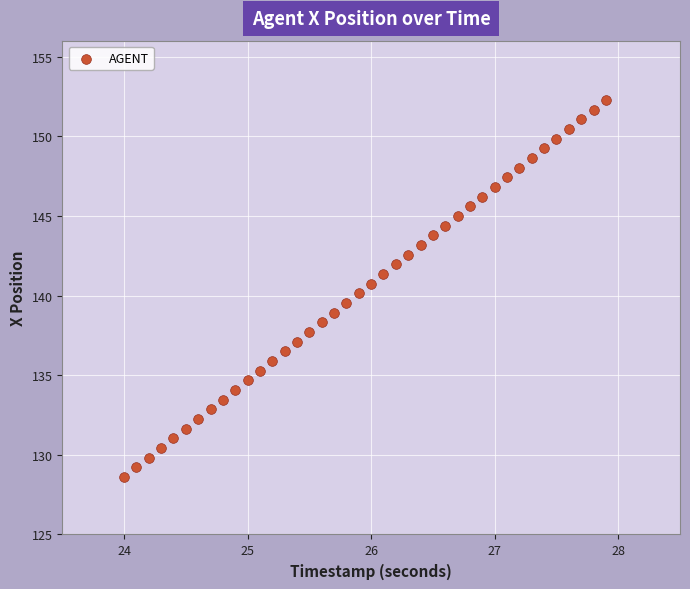

How many points are shown in the scatter plot?

40